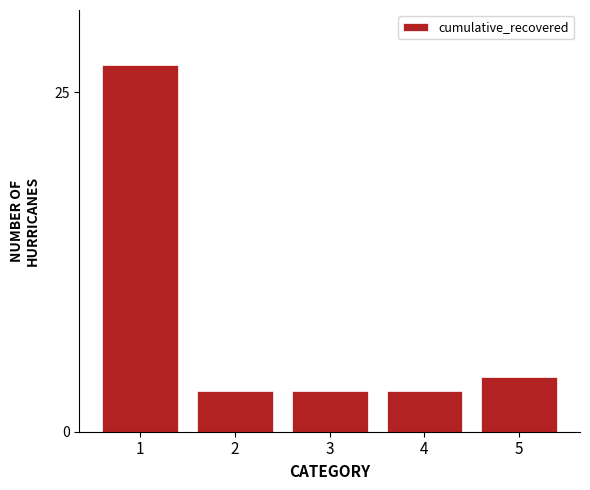

Reading left to right, extract all data points from this chart.

27	3	3	3	4